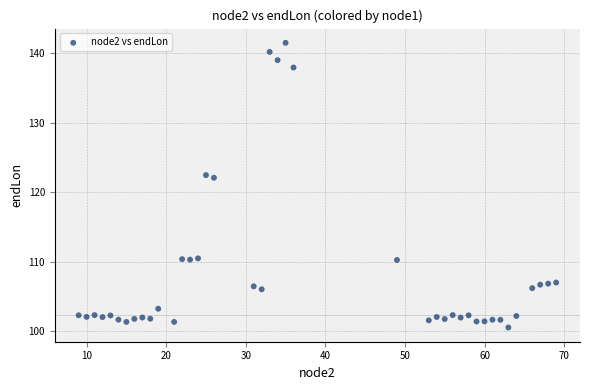

What is the range of X values (max minus min)?

60.0